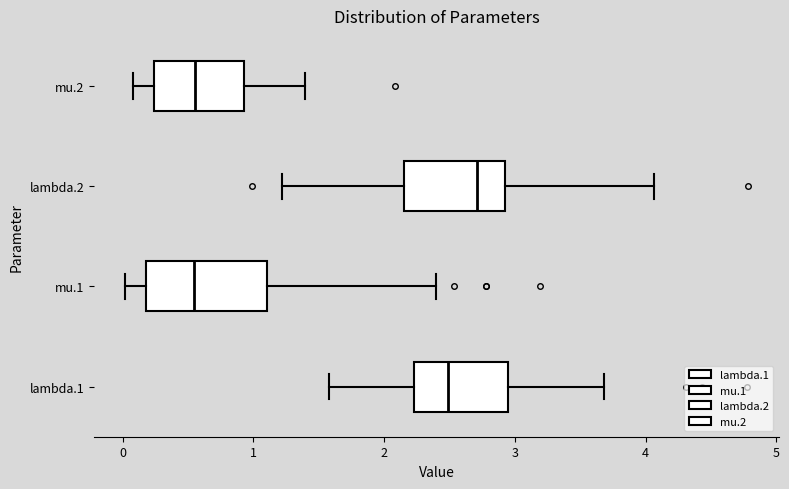

Where is the left edge of the box for lambda.2 on the x-axis? The values are not printed on the chart, so give them approximately, as read against the axis.

2.2